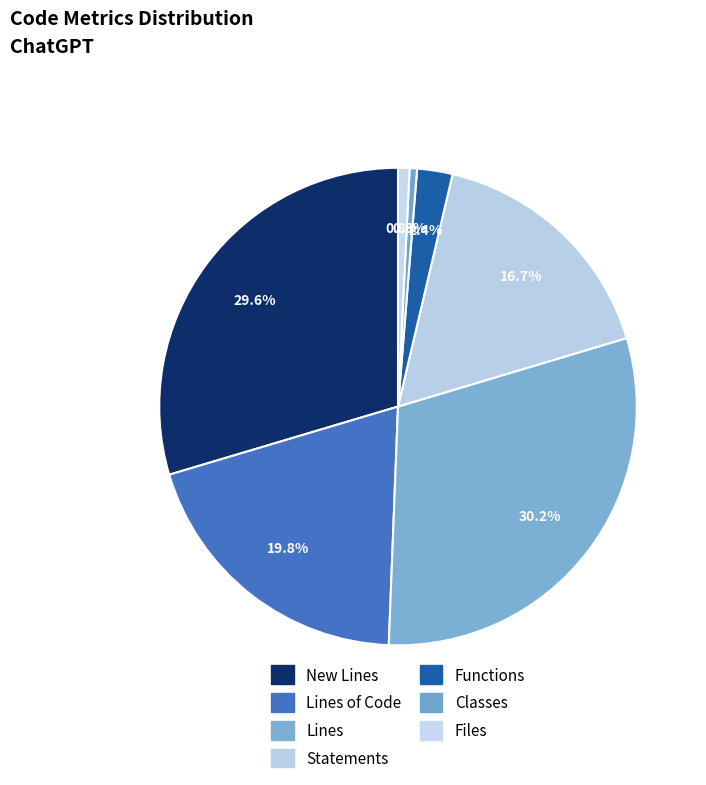

How many segments does this pie chart have?

7